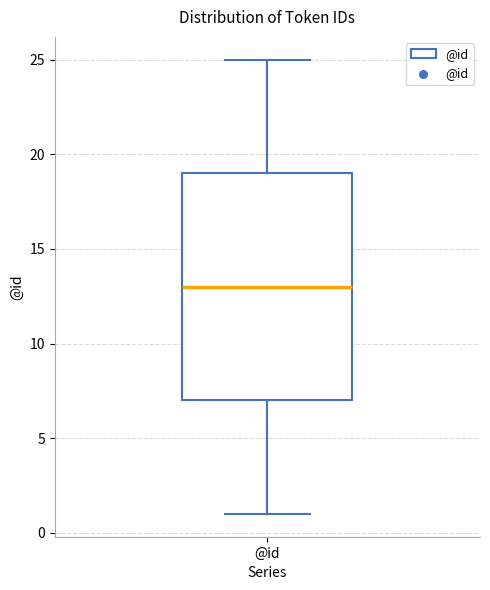

Read this box plot against the y-axis: the position of the median line, the range covered by the box, and the ends of both whiskers. The values are not printed on the chart, so give them approximately, as read against the axis.

median 13, box 7 to 19, whiskers 1 to 25